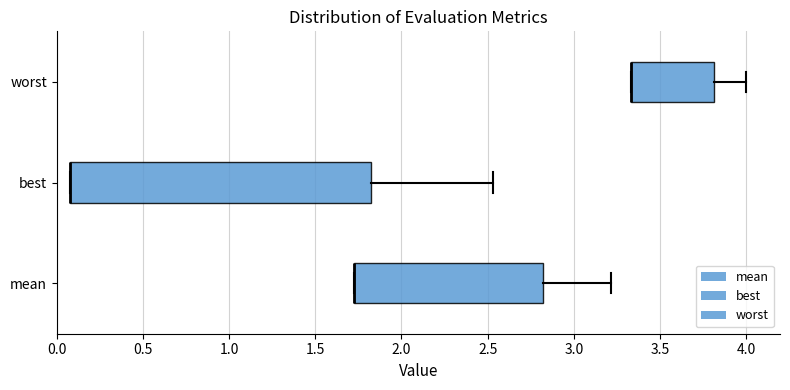

Where is the left edge of the box for worst on the x-axis? The values are not printed on the chart, so give them approximately, as read against the axis.

3.35